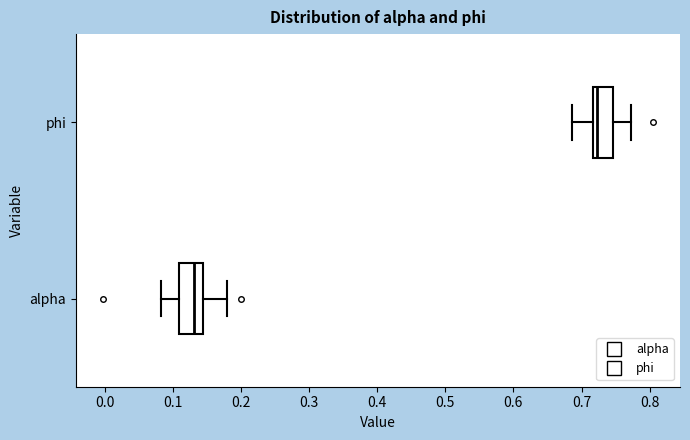

Where is the right edge of the box for alpha on the x-axis? The values are not printed on the chart, so give them approximately, as read against the axis.

0.14